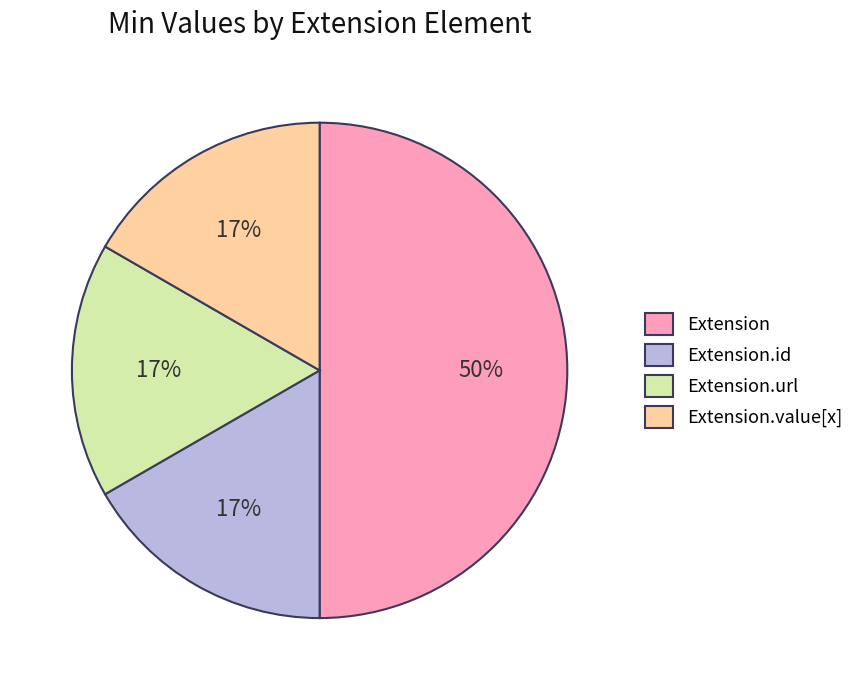

To the nearest percent, what portion does Extension.url represent?

17%